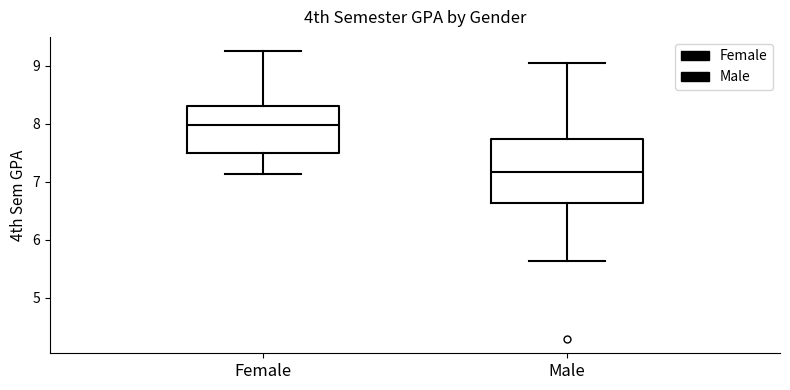

Comparing the boxes themselves (not the whiskers), which one is the tallest?

Male